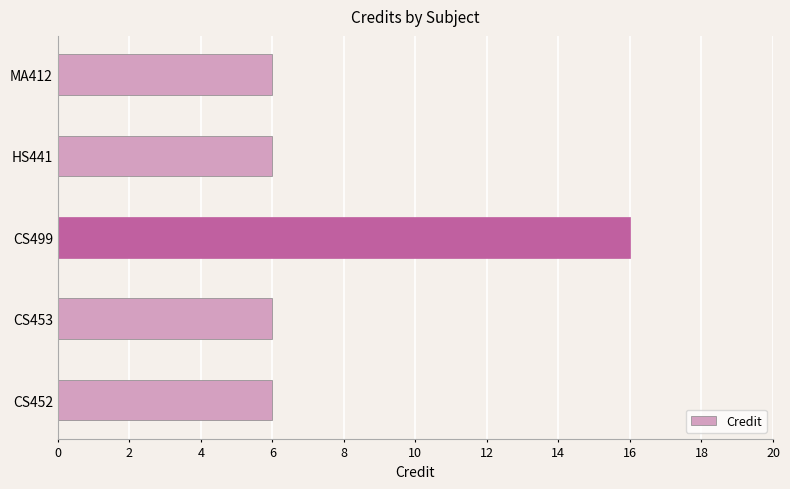

The value at MA412 is 6. True or false?

True